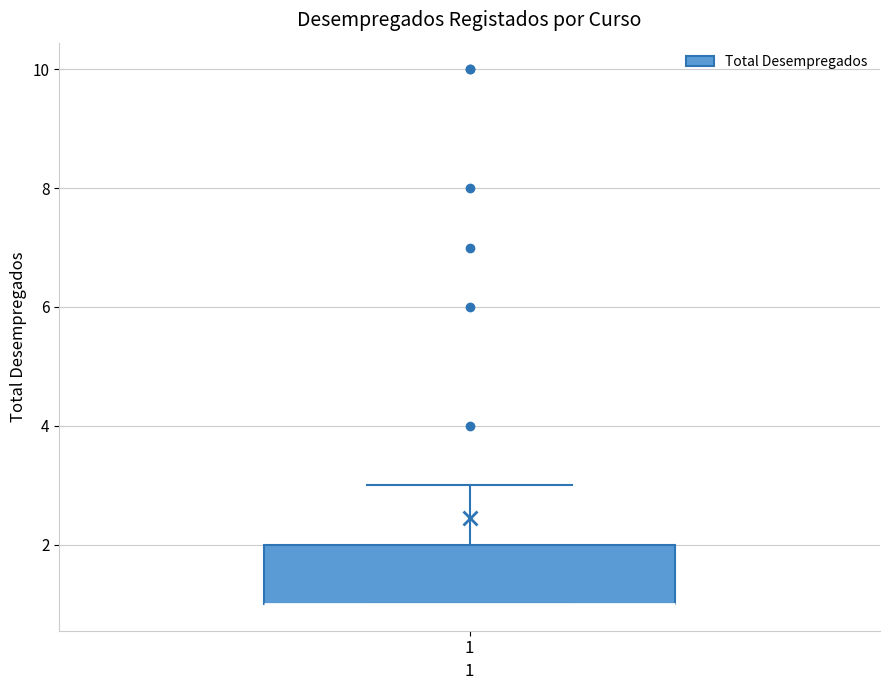

Where does the upper whisker of the box at x = 1 end on the y-axis? The values are not printed on the chart, so give them approximately, as read against the axis.

3